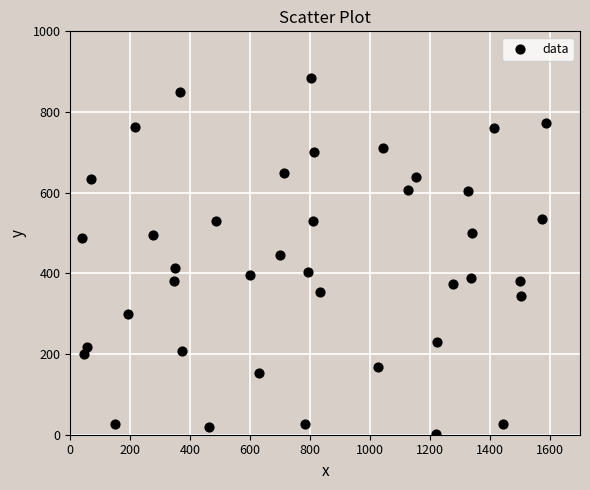

What is the range of Y values (max minus min)?

882.0